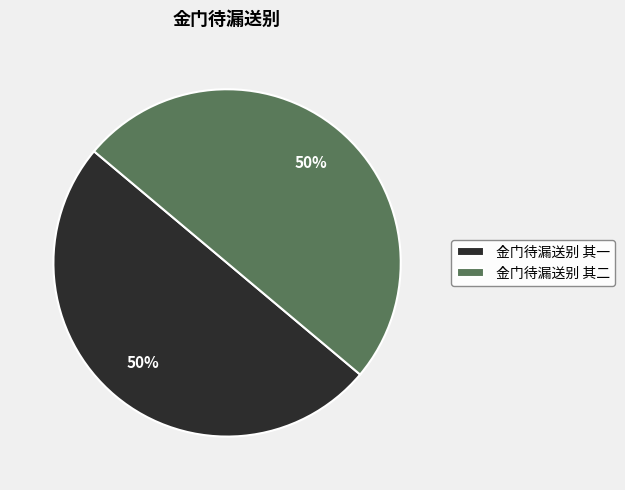

To the nearest percent, what percentage of the pie is 金门待漏送别 其二?

50%